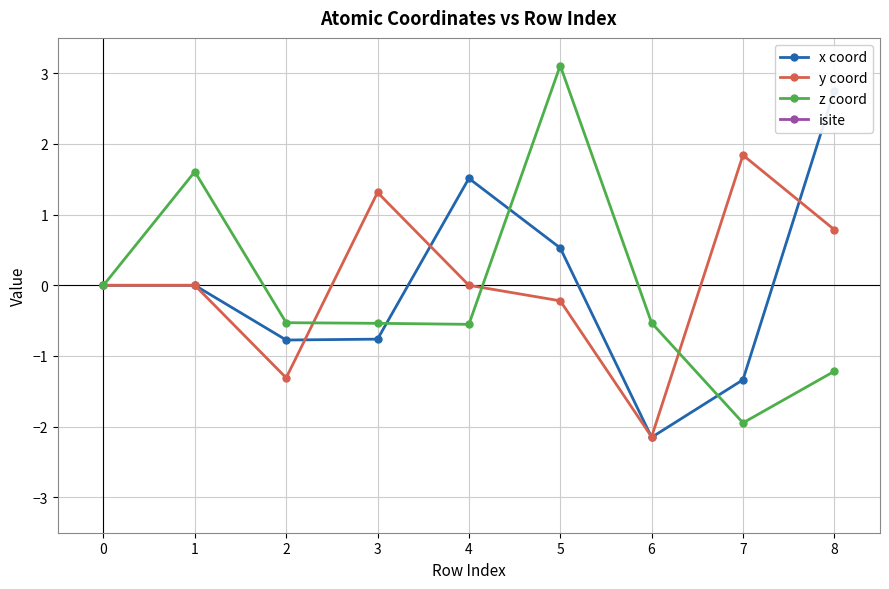

True or false: y coord has more than 2 points higher than both neighbors.

False